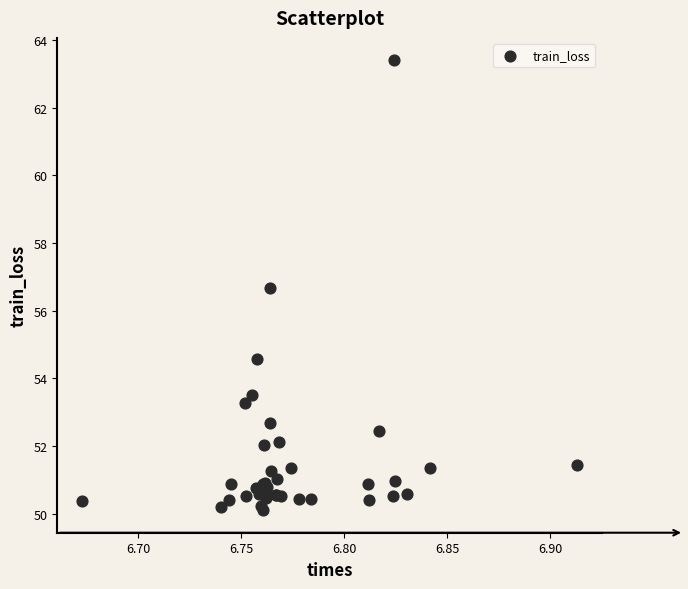

What Y value in the scatter plot is closest to 56?

56.7